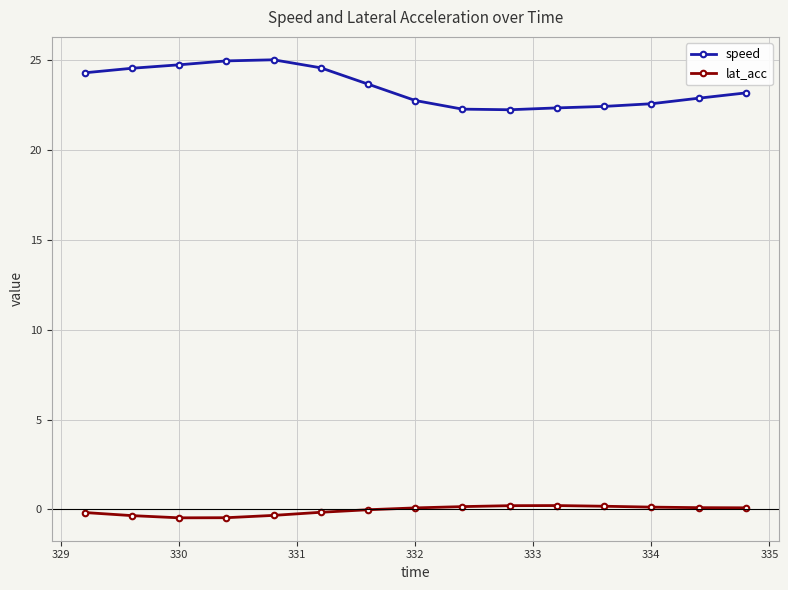

True or false: lat_acc has more than 0 points higher than both neighbors.

True